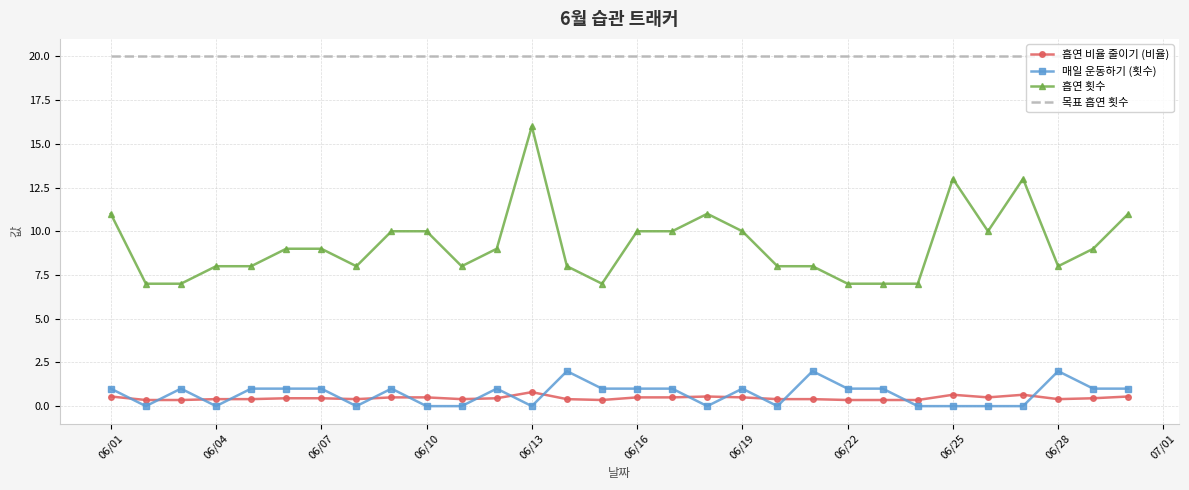

Which series ends up on top after the final intersection of 매일 운동하기 (횟수) and 흡연 비율 줄이기 (비율)?

매일 운동하기 (횟수)